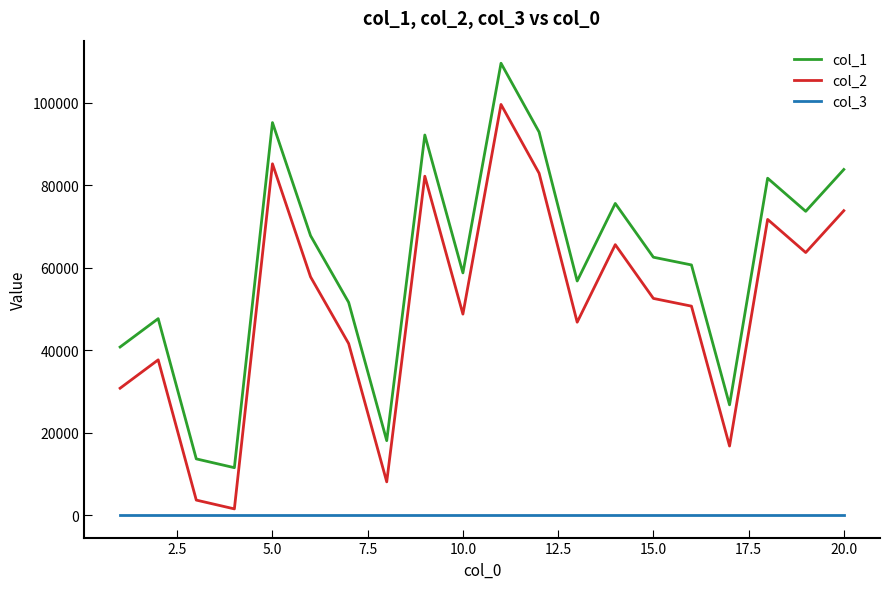

List the series in order of their overall mean, lowest first.

col_3, col_2, col_1